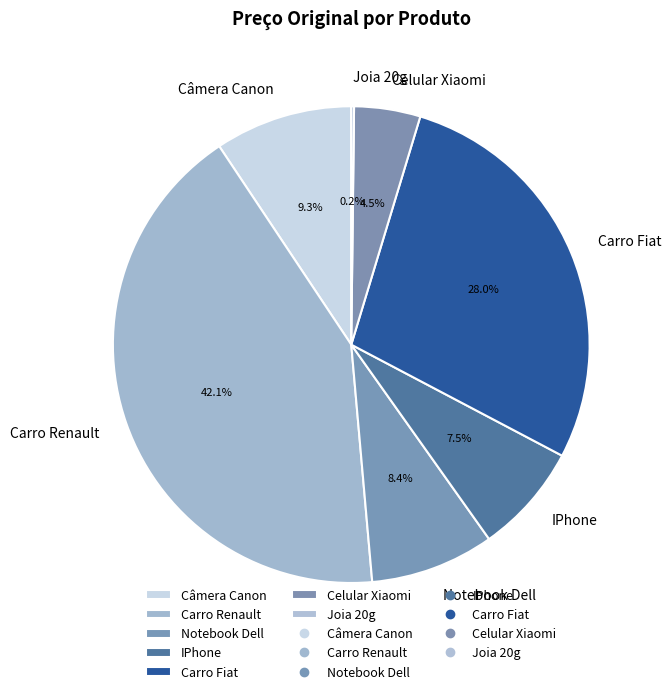

Between Câmera Canon and Celular Xiaomi, which is larger?

Câmera Canon